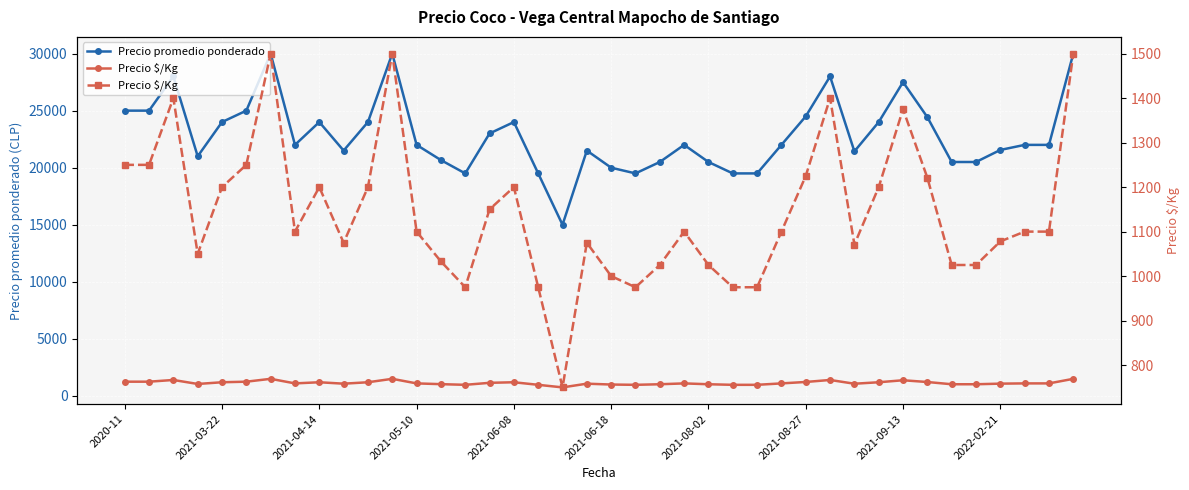

Reading right to left, extract all data points from this chart.

Precio promedio ponderado: 30000	22000	22000	21556	20500	20500	24429	27500	24000	21429	28000	24500	22000	19500	19500	20500	22000	20500	19500	20000	21500	15000	19500	24000	23000	19500	20667	22000	30000	24000	21500	24000	22000	30000	25000	24000	21000	28000	25000	25000
Precio $/Kg: 1500	1100	1100	1078	1025	1025	1221	1375	1200	1071	1400	1225	1100	975	975	1025	1100	1025	975	1000	1075	750	975	1200	1150	975	1033	1100	1500	1200	1075	1200	1100	1500	1250	1200	1050	1400	1250	1250